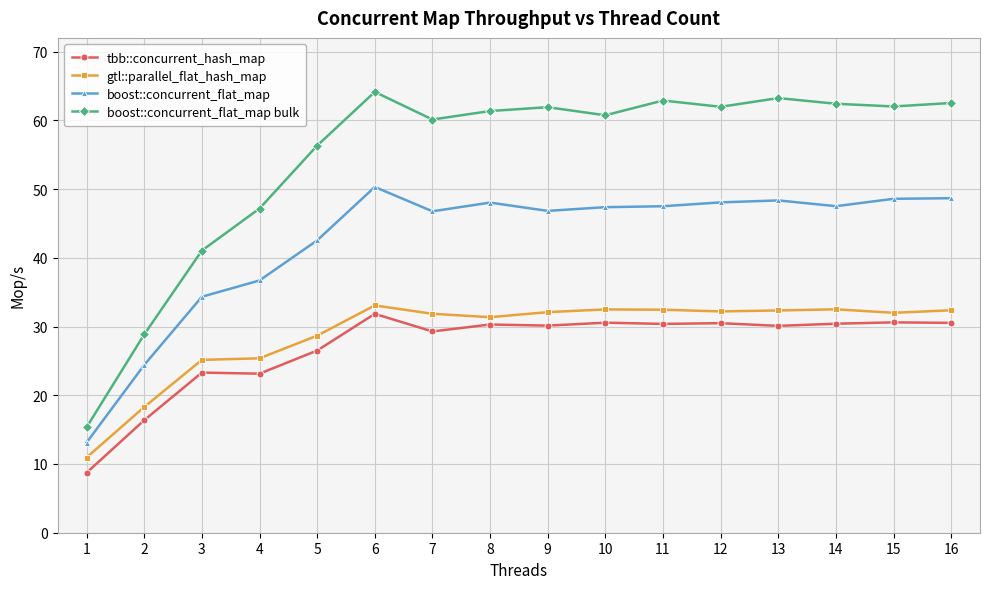

Which series has the widest spread of values?

boost::concurrent_flat_map bulk